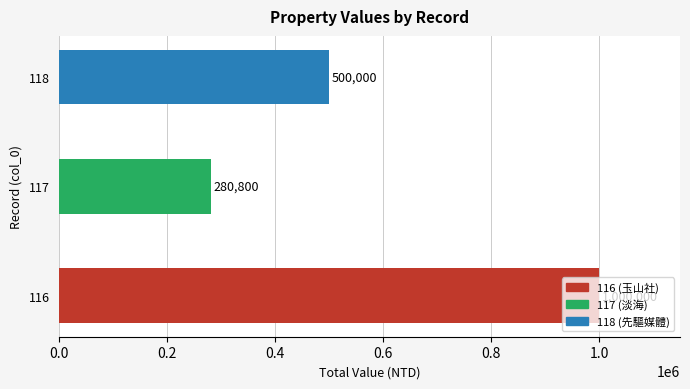

Is it true that the value at 118 is 148398?

False